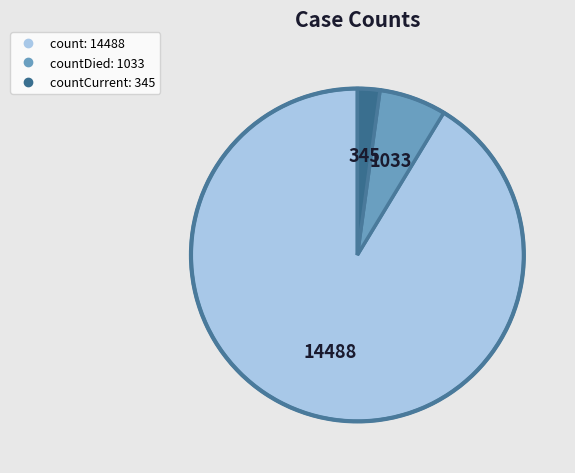

Is there any slice that represents more than half of the pie?

Yes